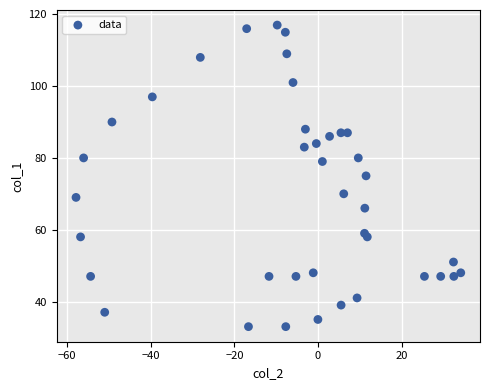

What is the range of Y values (max minus min)?

84